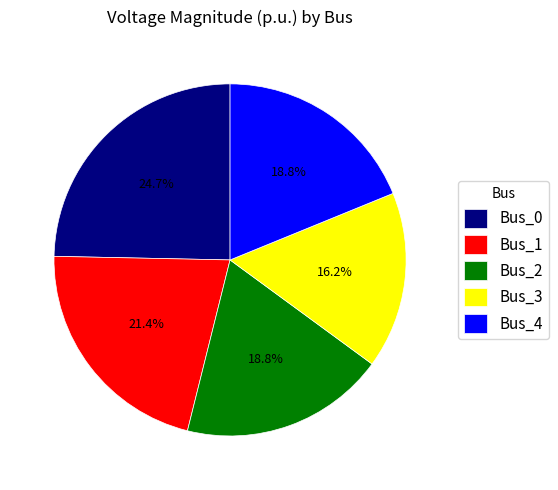

What is the largest slice in the pie chart?

Bus_0